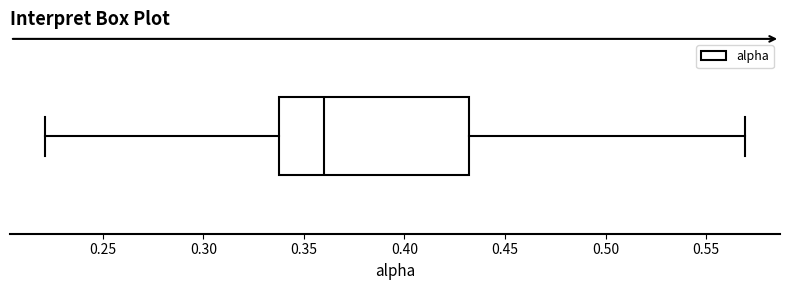

Transcribe this box plot: give where the median line is, the range the box spans, and where the two whiskers end, as read against the x-axis. The values are not printed on the chart, so give them approximately, as read against the axis.

median 0.36, box 0.34 to 0.43, whiskers 0.22 to 0.57